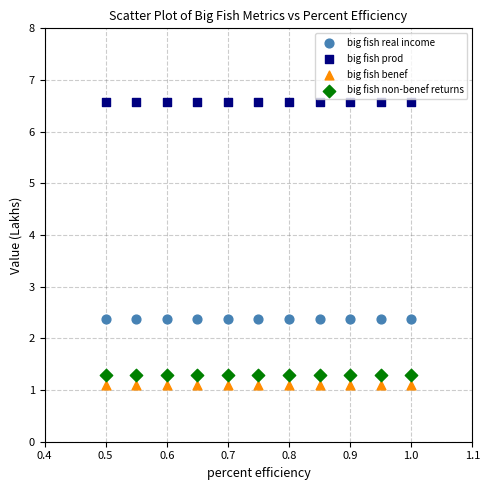

Which series contains the highest Y value?

big fish prod